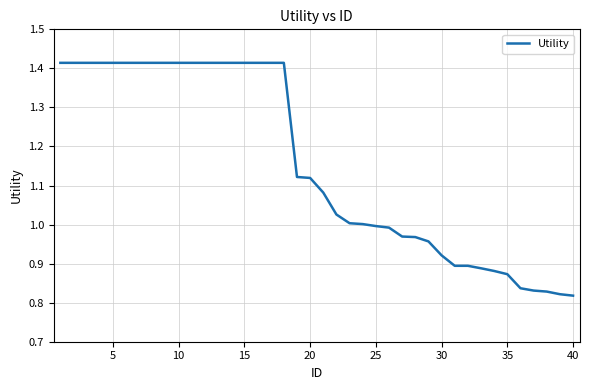

What is the difference between the maximum and minimum values?

0.6